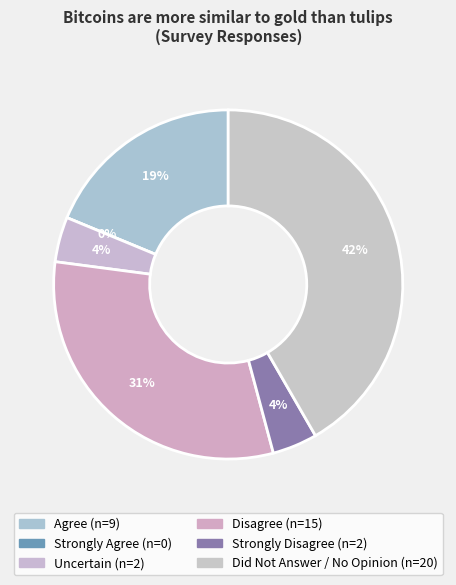

To the nearest percent, what is the average slice percentage?

17%